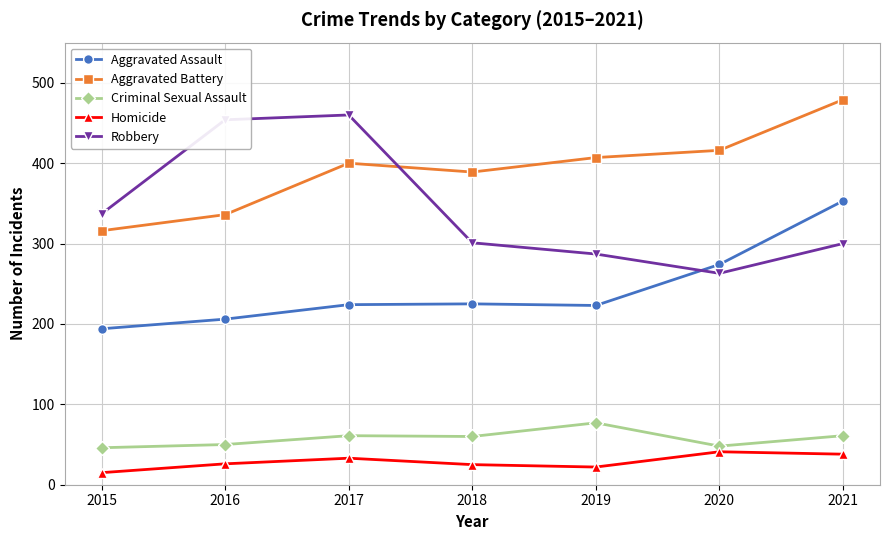

The value of Aggravated Battery at 2021 is 210. True or false?

False